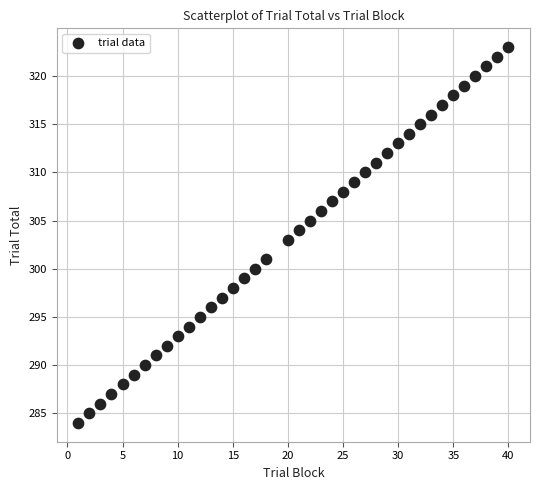

What is the range of Y values (max minus min)?

39